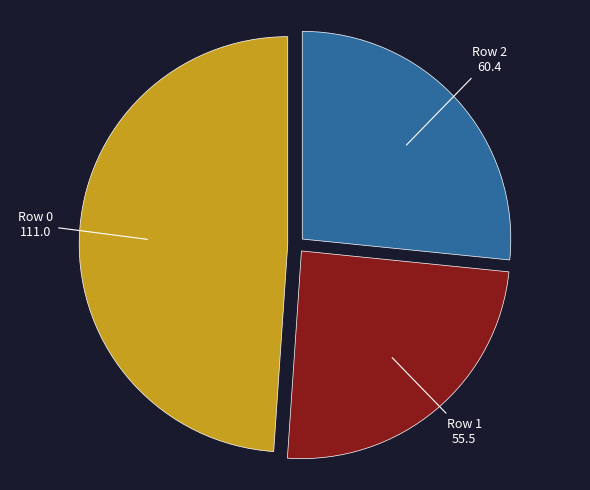

Is there a majority slice in this chart?

No